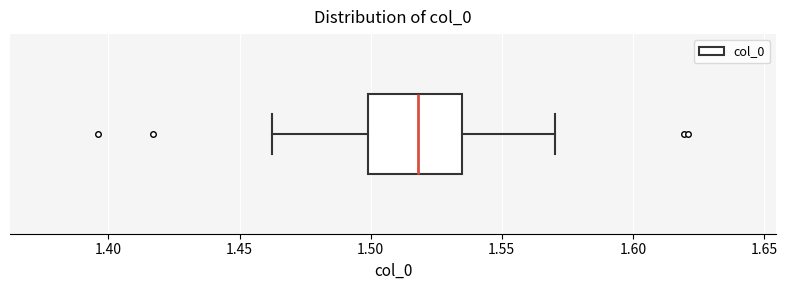

Read this box plot against the x-axis: the position of the median line, the range covered by the box, and the ends of both whiskers. The values are not printed on the chart, so give them approximately, as read against the axis.

median 1.520, box 1.500 to 1.535, whiskers 1.460 to 1.570